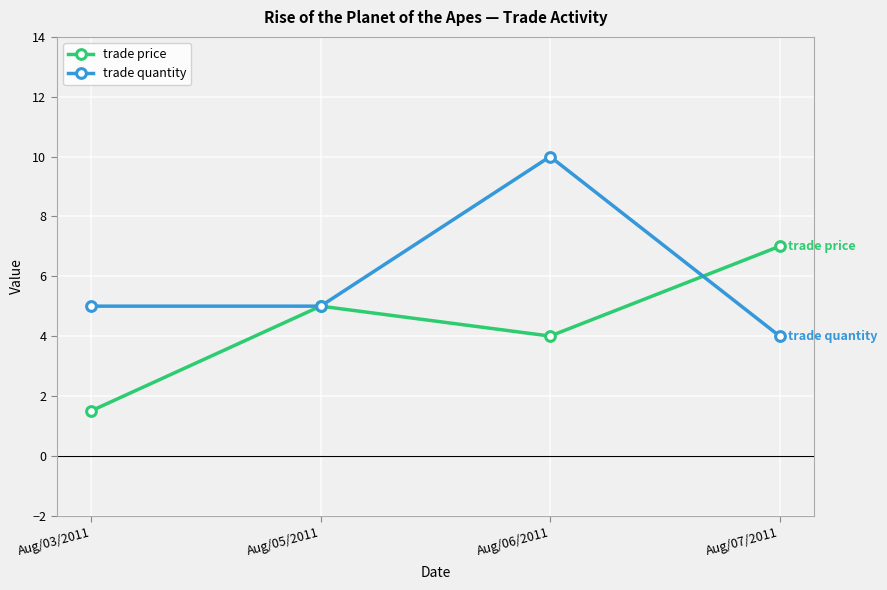

What are all the series names shown in the legend?

trade price, trade quantity